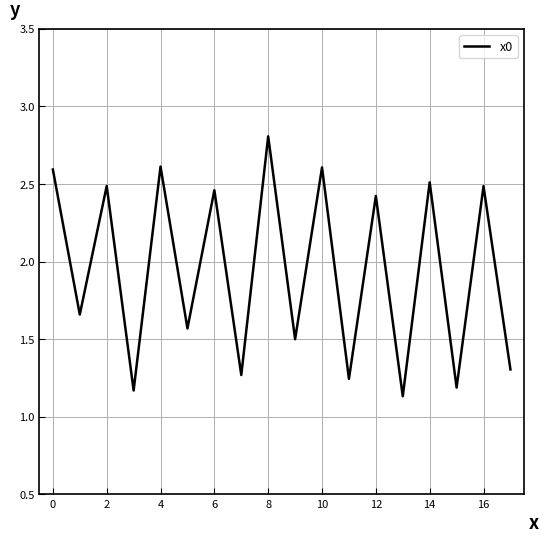

What is the maximum value shown in the chart?

2.8